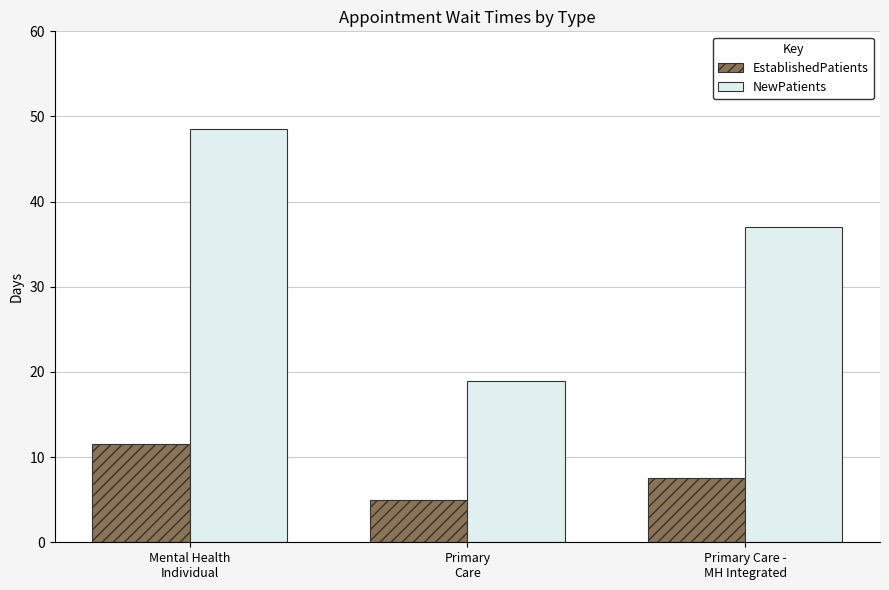

Reading left to right, what are all the values shown in this chart?

EstablishedPatients: Mental Health
Individual=11.5	Primary
Care=5.0	Primary Care -
MH Integrated=7.5
NewPatients: Mental Health
Individual=48.5	Primary
Care=18.9	Primary Care -
MH Integrated=37.0